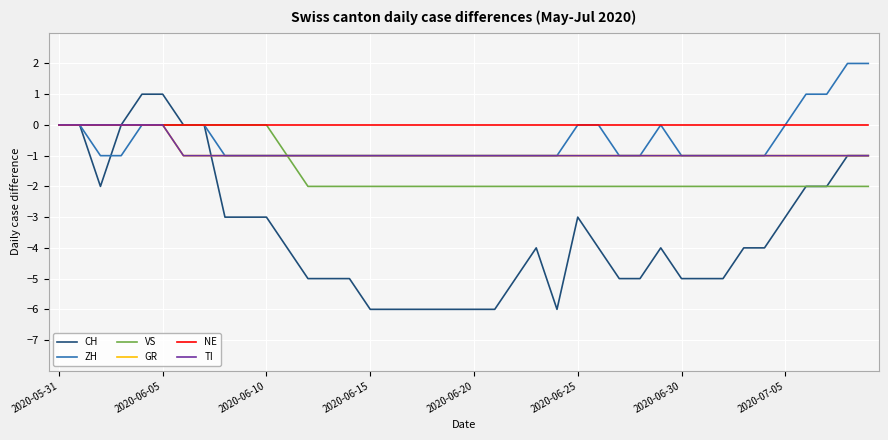

Is this an area chart (filled region under the line)?

No